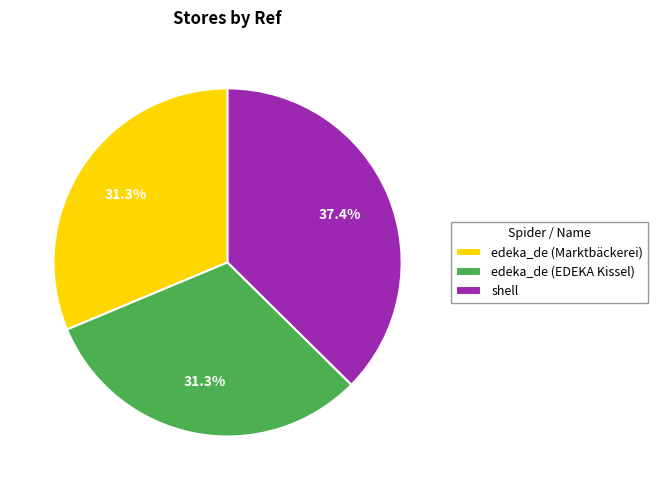

To the nearest percent, what percentage of the pie is edeka_de (EDEKA Kissel)?

31%